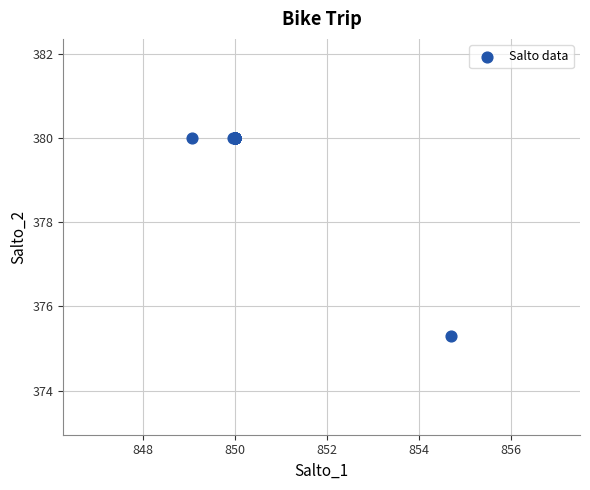

What Y value in the scatter plot is closest to 377?

375.3